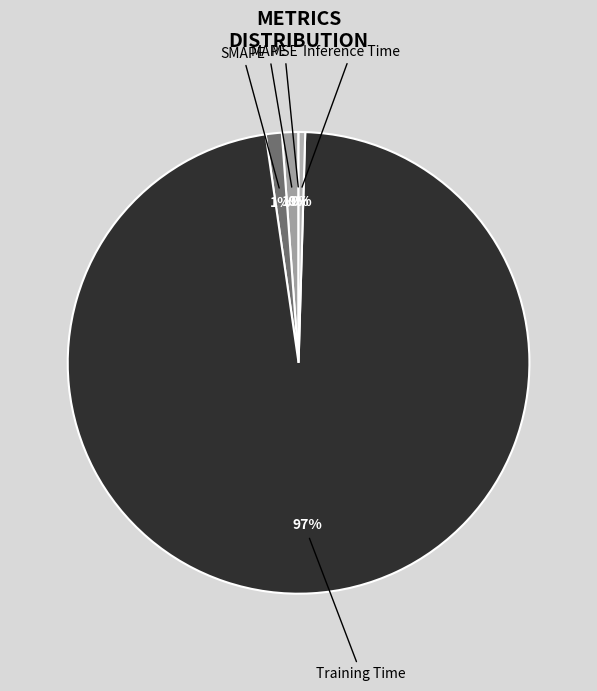

How many segments does this pie chart have?

5